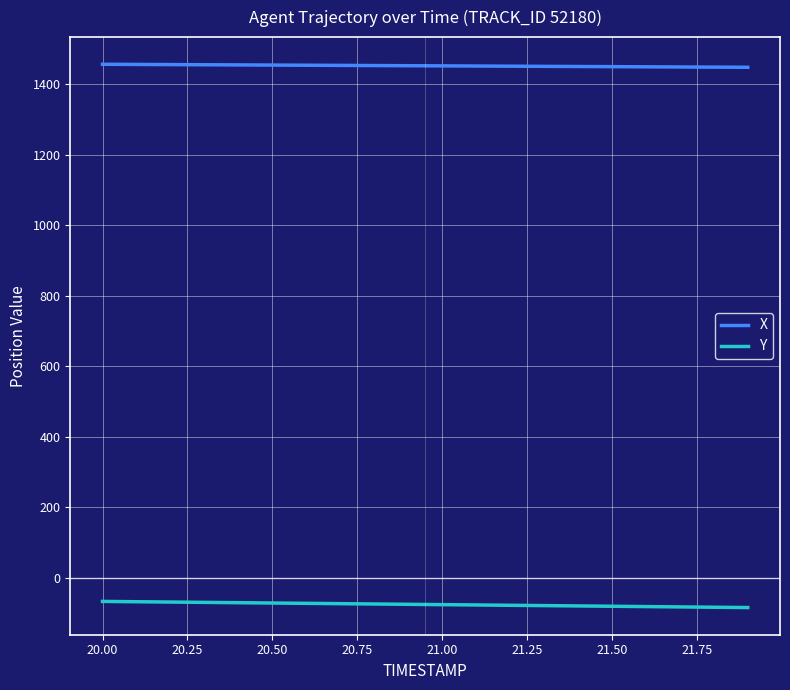

List the series in order of their peak value, highest first.

X, Y